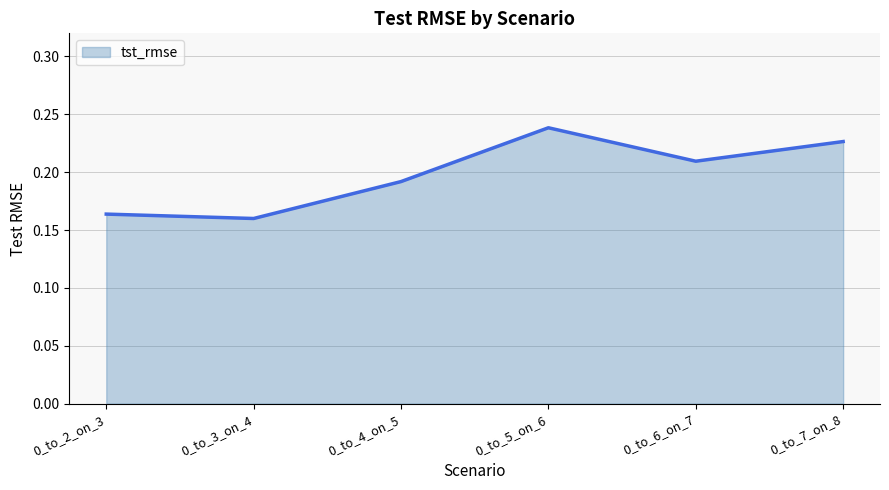

The chart shows a value of 0.1 at 0_to_4_on_5. True or false?

False